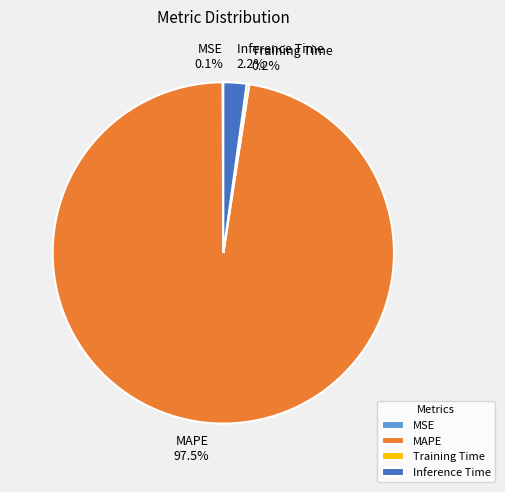

Which slice is the largest?

MAPE